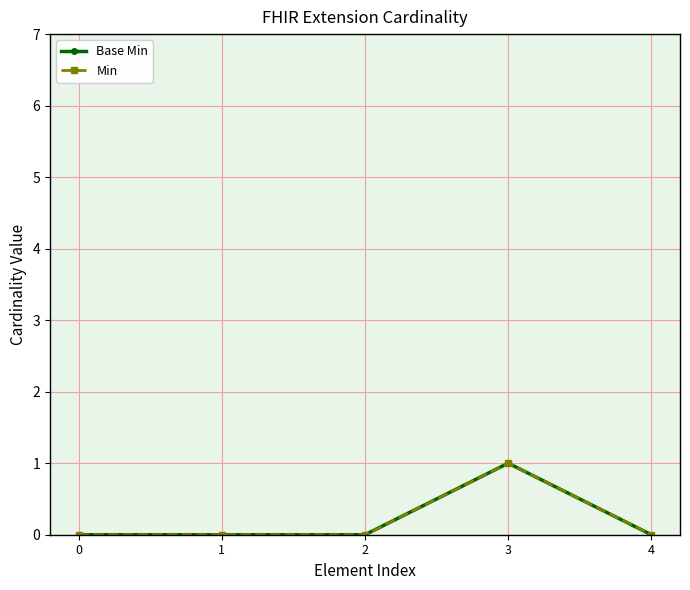

True or false: Min and Base Min cross at least once.

False